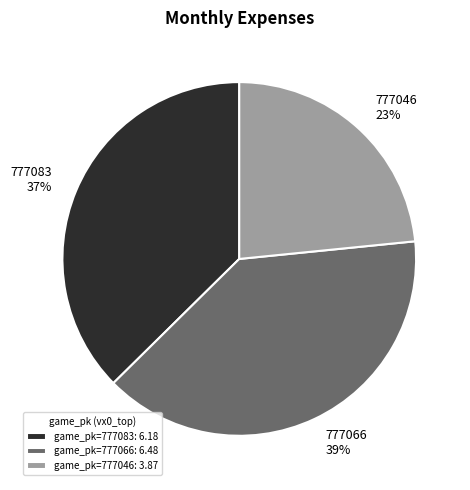

To the nearest percent, what is the difference between the largest and smallest slice percentages?

16%